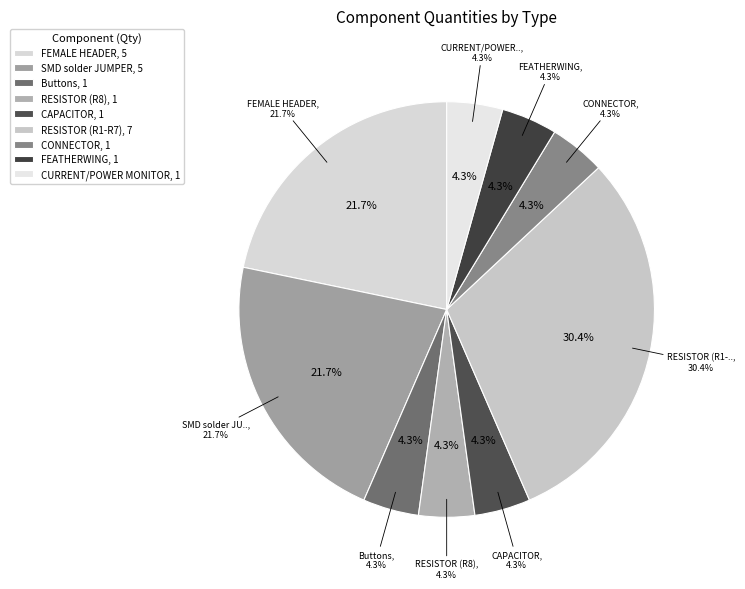

What portion of the pie excludes RESISTOR (R1-R7)?

69.6%